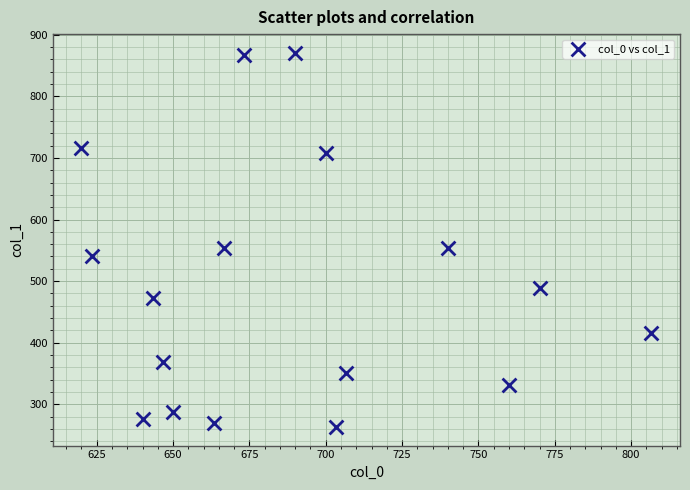

What is the range of Y values (max minus min)?

607.5